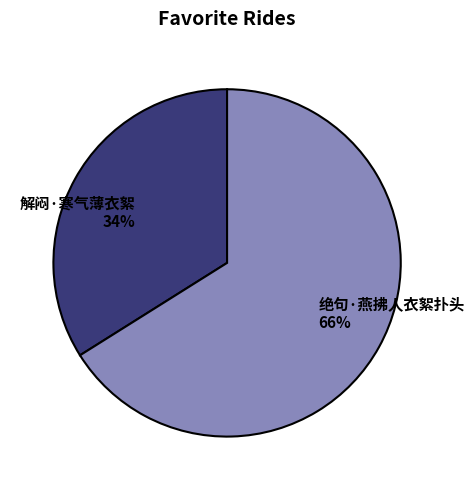

Do 绝句·燕拂人衣絮扑头 and 解闷·寒气薄衣絮 together represent more than half of the pie?

Yes